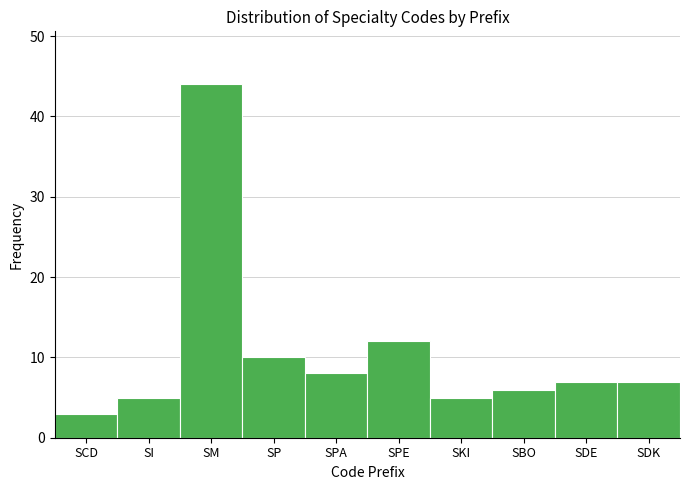

Reading left to right, extract all data points from this chart.

SCD=3	SI=5	SM=44	SP=10	SPA=8	SPE=12	SKI=5	SBO=6	SDE=7	SDK=7